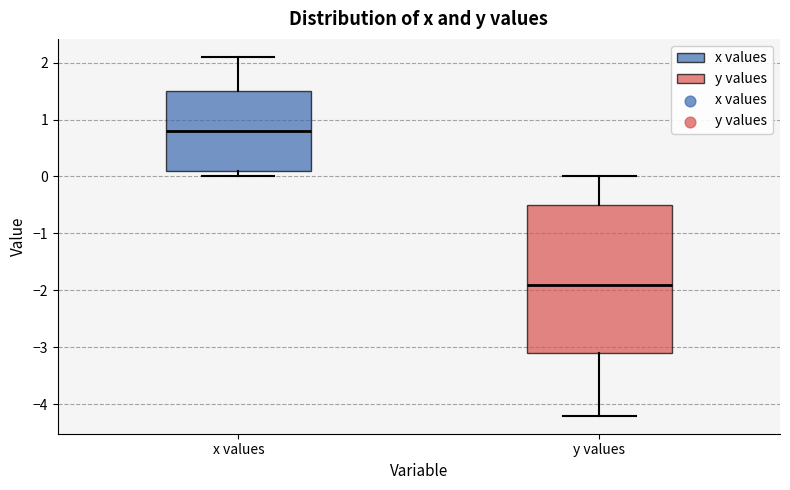

Where does the median line of the box for y values sit on the y-axis? The values are not printed on the chart, so give them approximately, as read against the axis.

-1.9